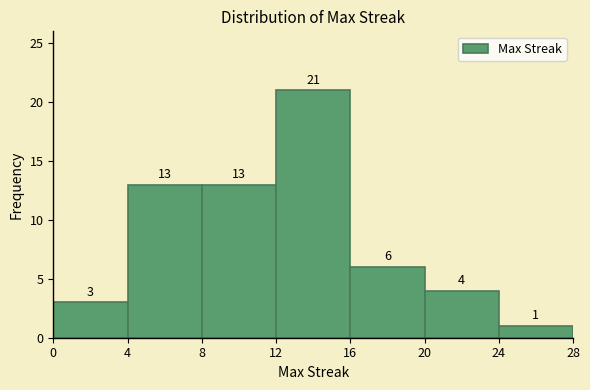

Reading left to right, list every bar in this chart as the range it spans on the x-axis followed by its height.

0 to 4: 3
4 to 8: 13
8 to 12: 13
12 to 16: 21
16 to 20: 6
20 to 24: 4
24 to 28: 1